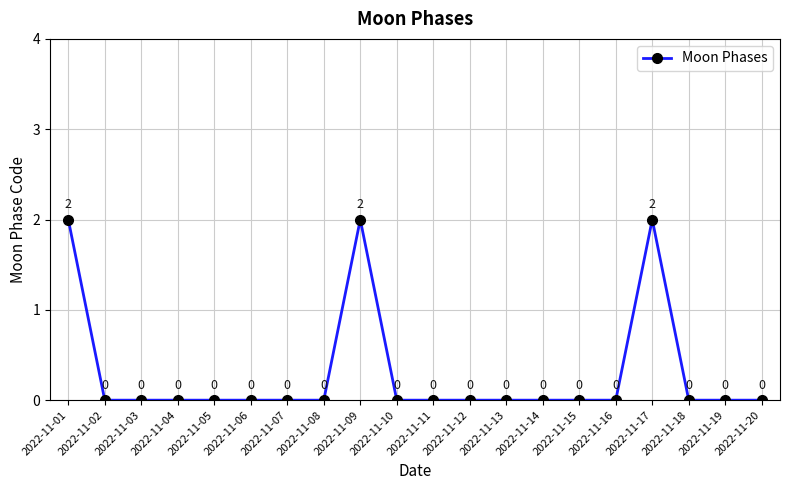

What is the maximum value shown in the chart?

2